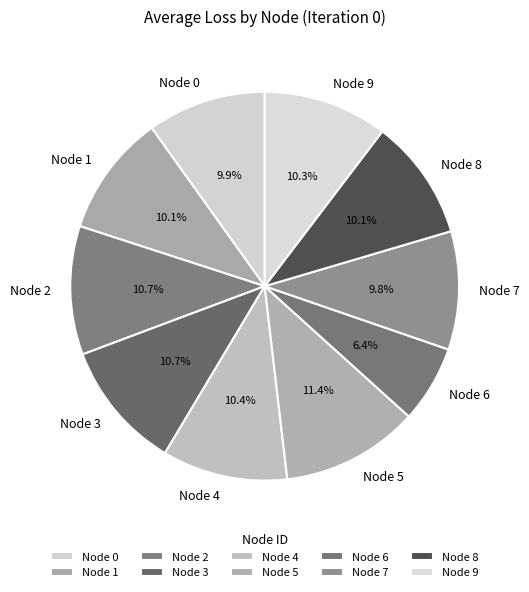

To the nearest percent, what is the combined percentage of Node 6 and Node 8?

17%